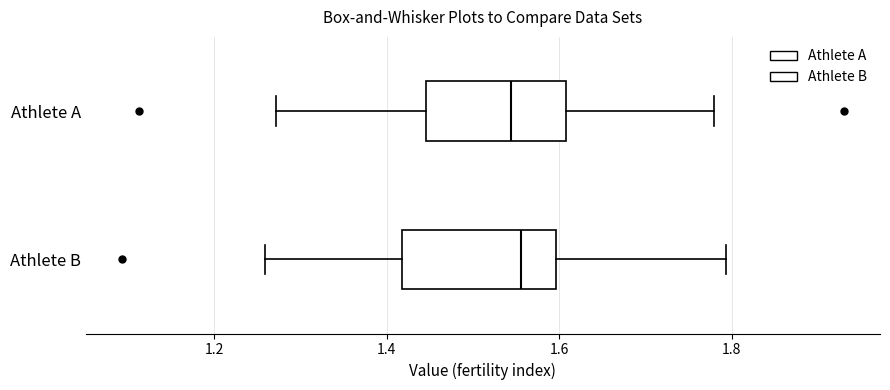

Reading bottom to top, read every box against the x-axis: the position of its median line, the range the box covers, and the ends of its whiskers. The values are not printed on the chart, so give them approximately, as read against the axis.

Athlete B: median 1.56, box 1.42 to 1.60, whiskers 1.26 to 1.80
Athlete A: median 1.54, box 1.44 to 1.60, whiskers 1.28 to 1.78